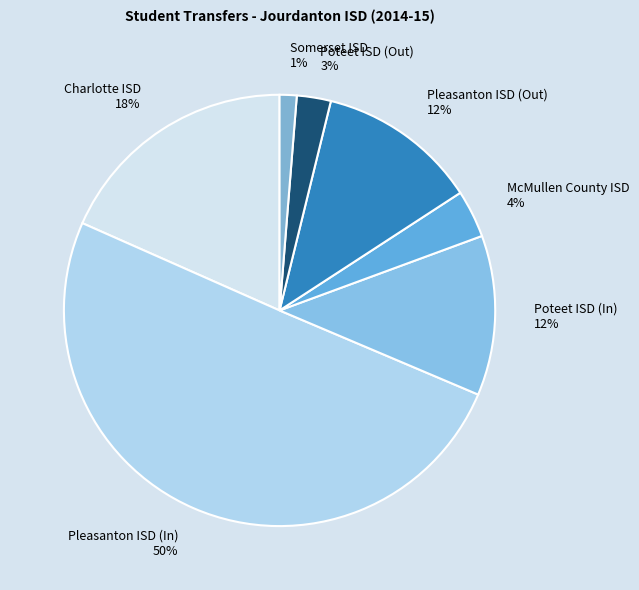

Do Charlotte ISD and Pleasanton ISD (In) together represent more than half of the pie?

Yes